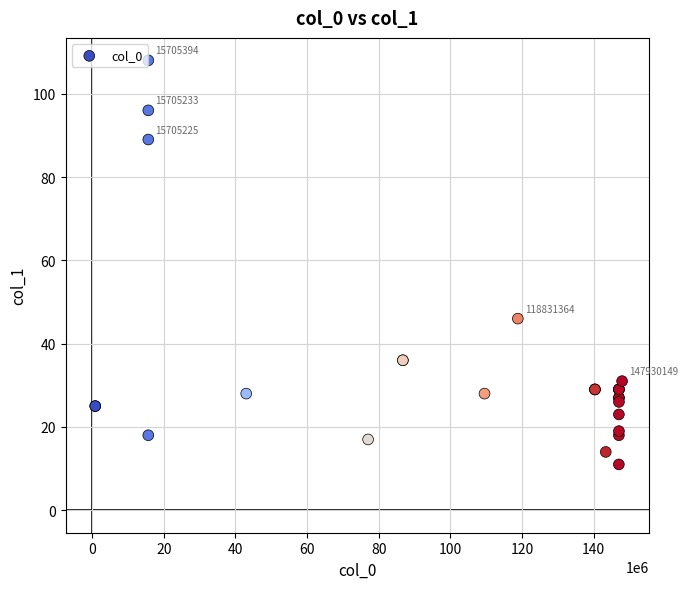

What Y value in the scatter plot is closest to 59?

46